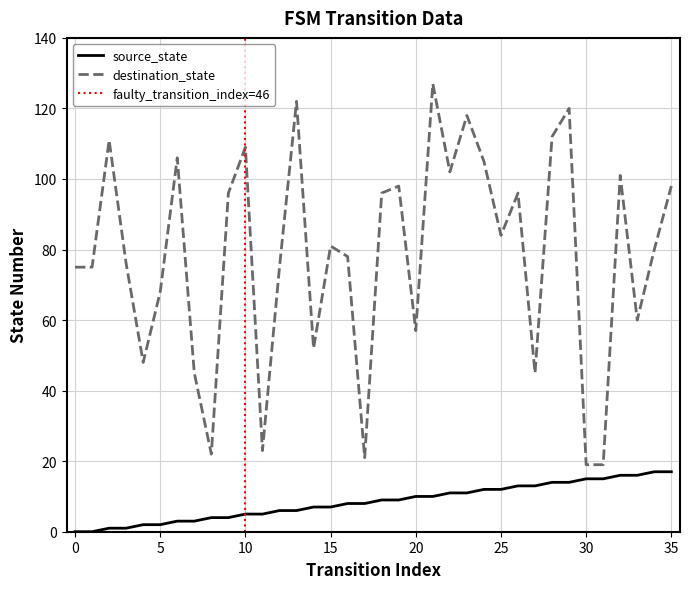

Read the destination_state value at 12, to the nearest 10.

80